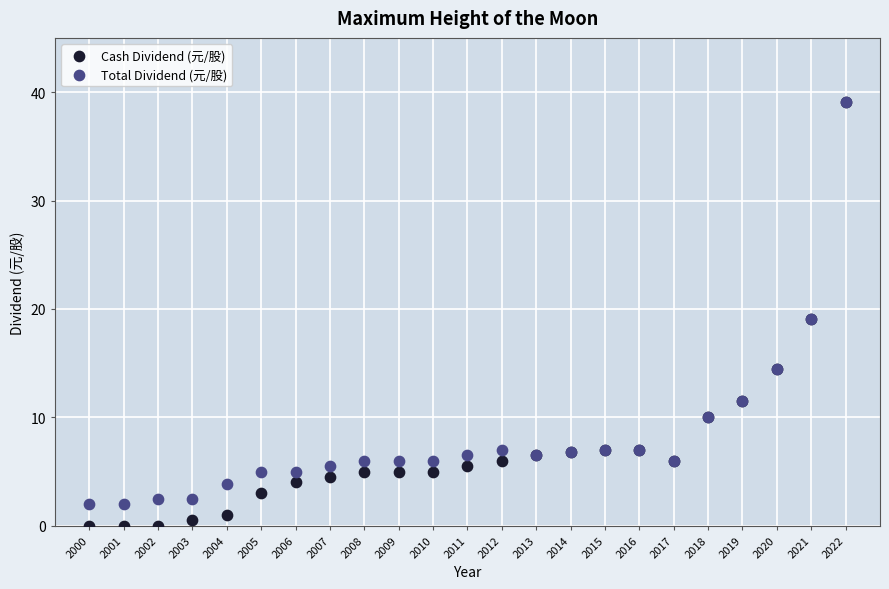

What are all the series names shown in the legend?

Cash Dividend (元/股), Total Dividend (元/股)